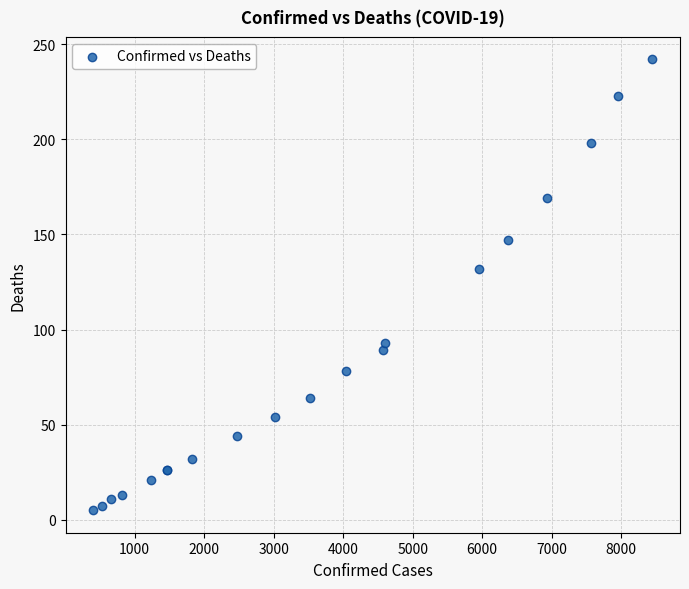

What Y value in the scatter plot is closest to 123?

132